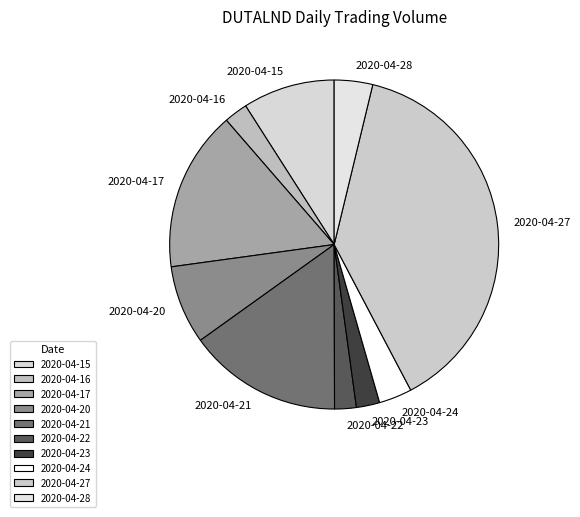

Is the sum of 2020-04-16 and 2020-04-21 greater than half?

No